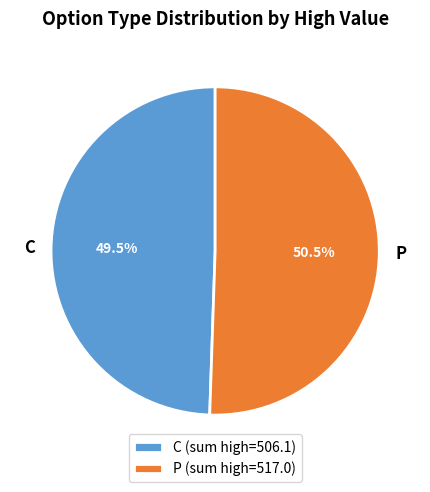

Is there a majority slice in this chart?

Yes